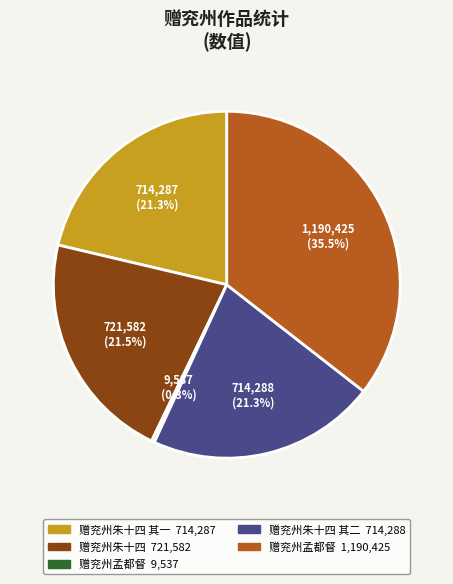

How many slices are in this pie chart?

5